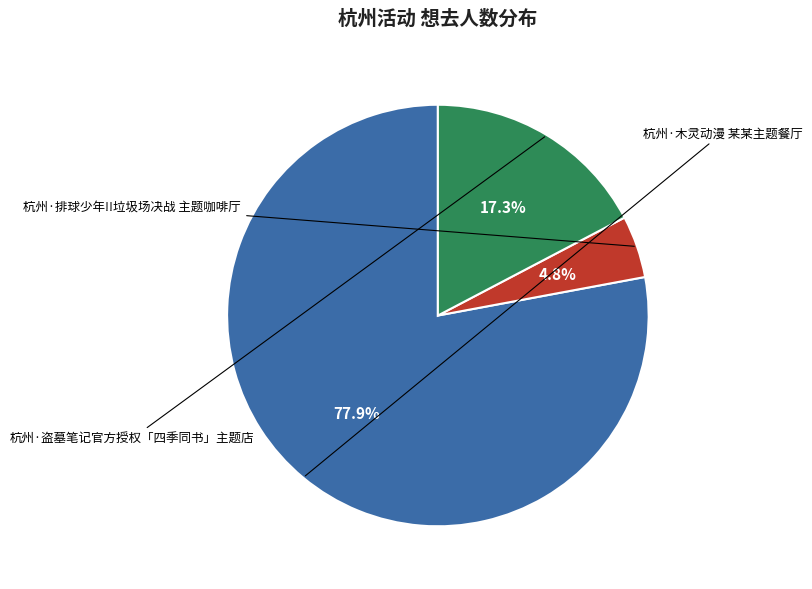

Which slice represents more than half of the pie?

杭州·木灵动漫 某某主题餐厅